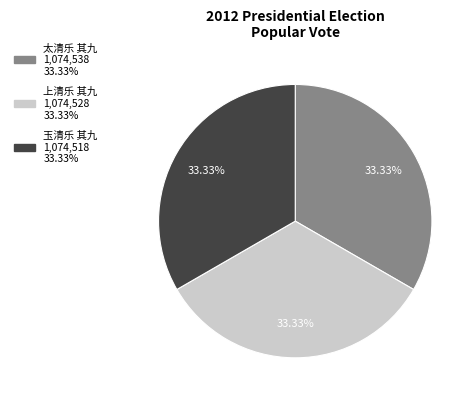

What portion of the pie excludes 上清乐 其九?

66.7%